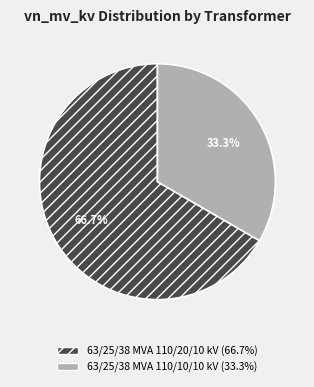

Do 63/25/38 MVA 110/10/10 kV and 63/25/38 MVA 110/20/10 kV together represent more than half of the pie?

Yes